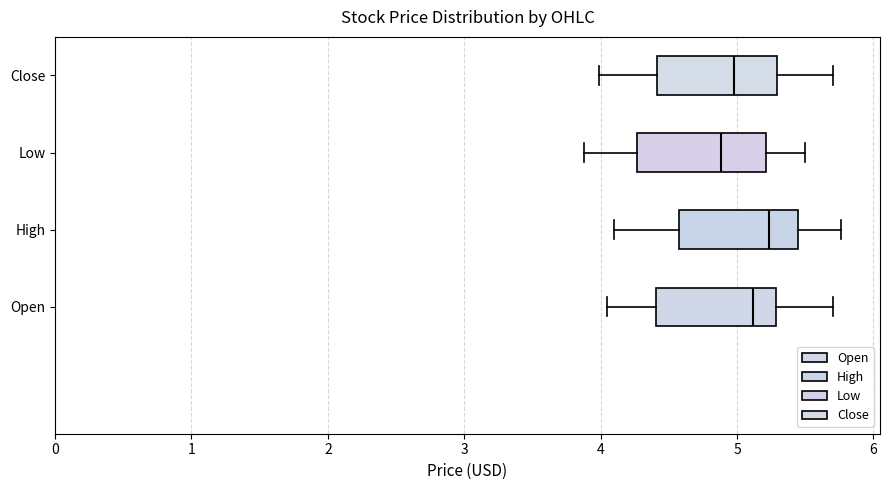

Where is the left edge of the box for Open on the x-axis? The values are not printed on the chart, so give them approximately, as read against the axis.

4.4